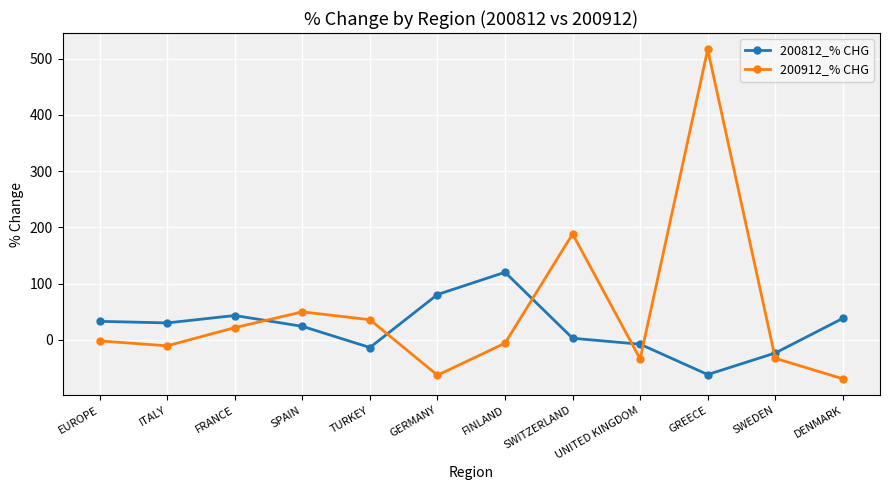

What is the maximum value for 200812_% CHG?

120.0